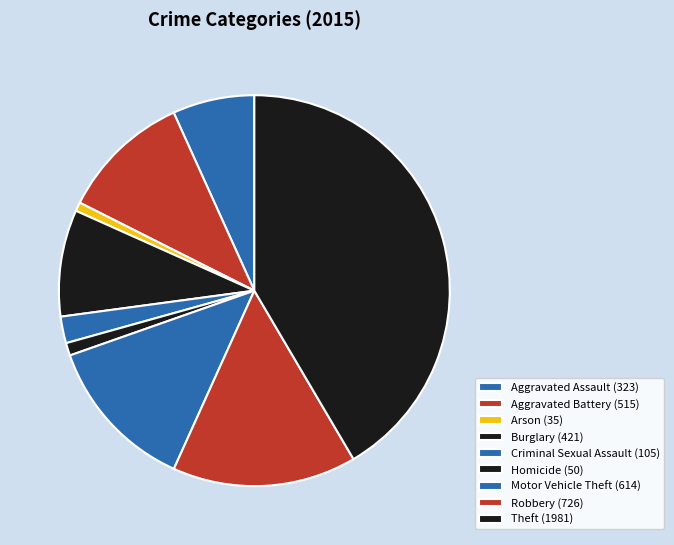

To the nearest percent, what portion does Arson represent?

1%